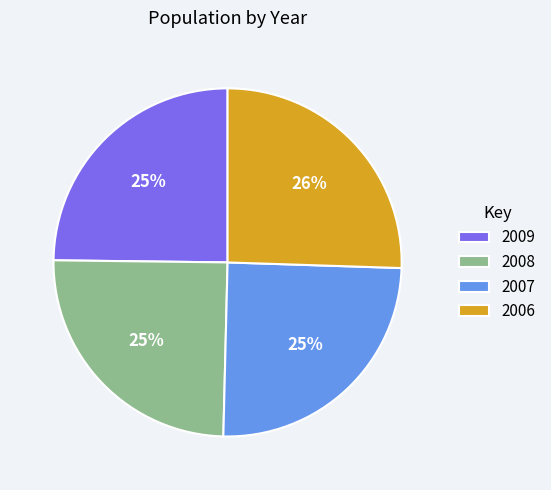

What is the ratio of the value at 2009 to the value at 2008?

1.0